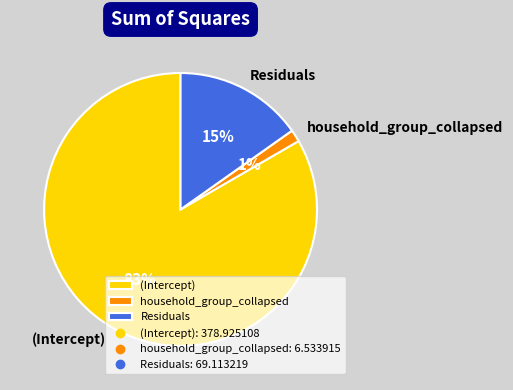

The household_group_collapsed slice represents 1% of the pie. True or false?

True